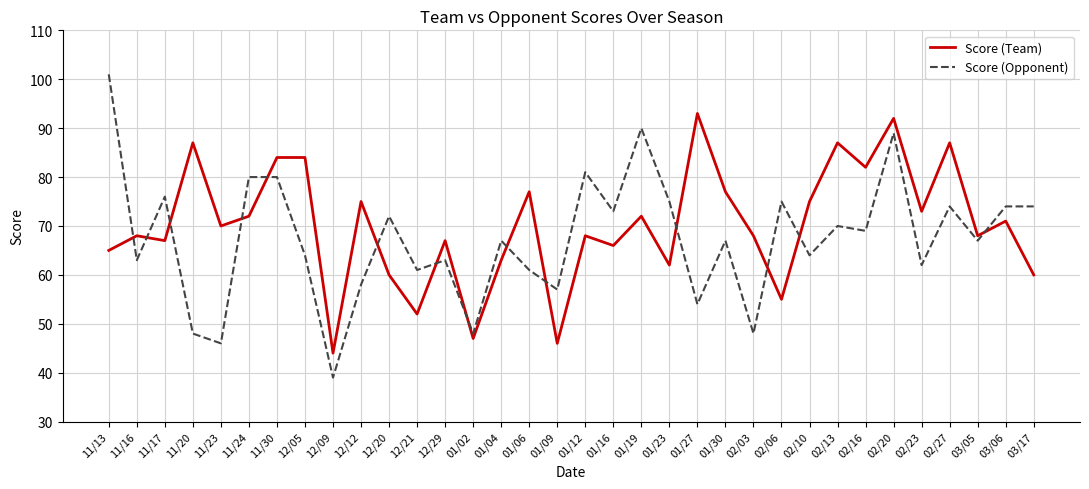

Which series has the largest total across all categories?

Score (Team)